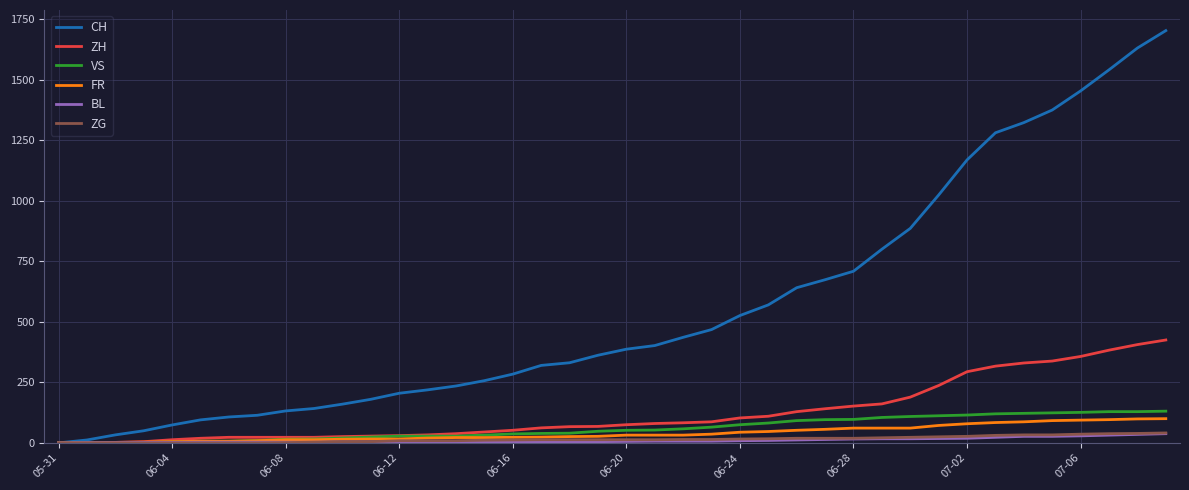

What is the highest value of the BL series?

38